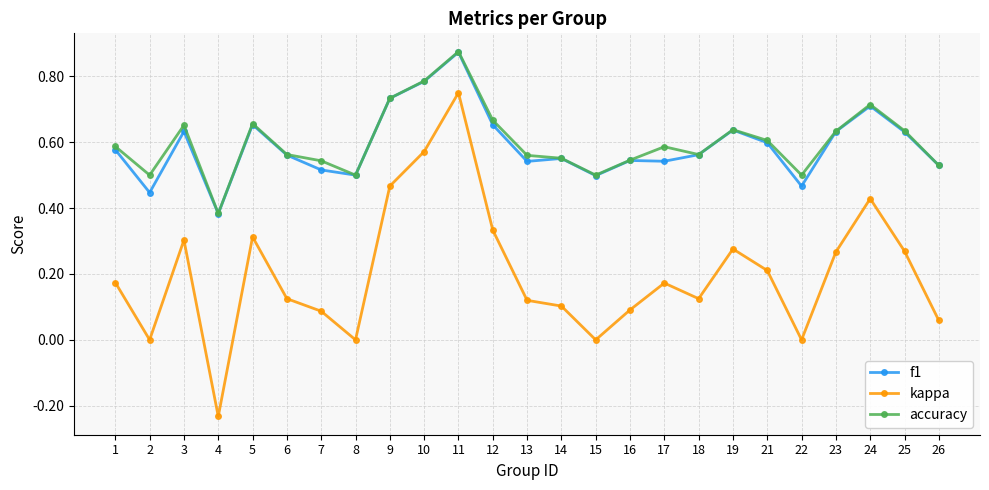

True or false: kappa and accuracy cross at least once.

False